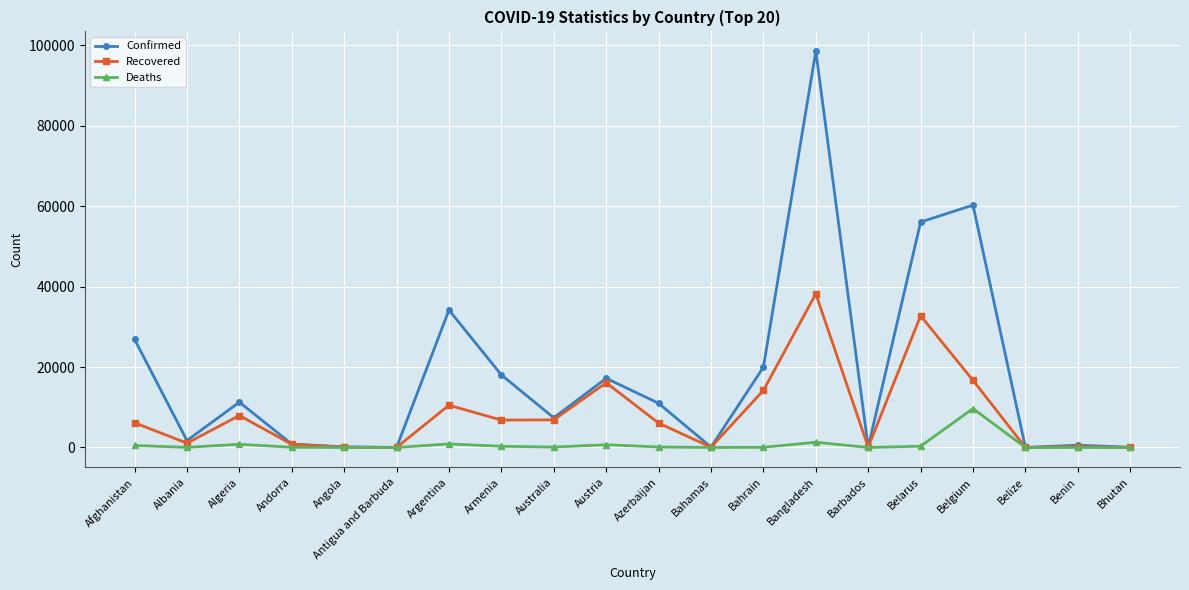

What is the maximum value for Confirmed?

98489